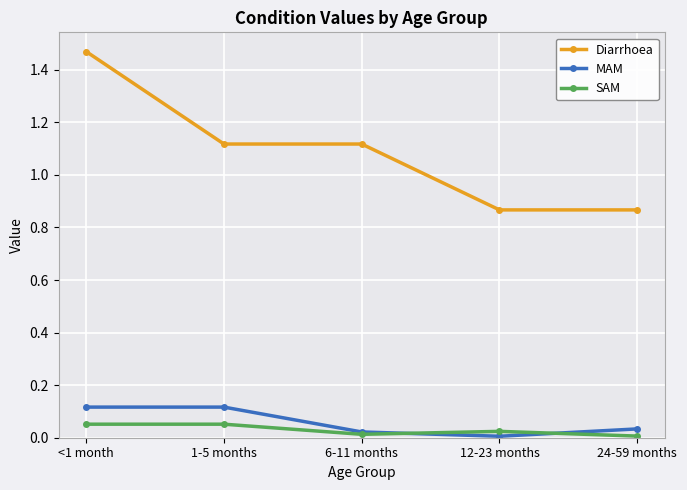

Which category has the highest value across all series?

<1 month